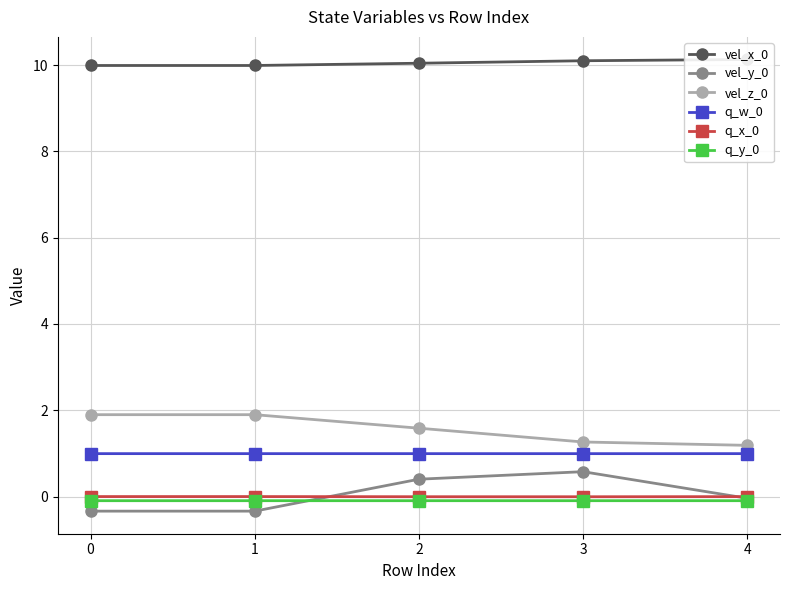

Reading left to right, what are all the values shown in this chart?

vel_x_0: 0=10.0	1=10.0	2=10.0	3=10.1	4=10.1
vel_y_0: 0=-0.3	1=-0.3	2=0.4	3=0.6	4=-0.0
vel_z_0: 0=1.9	1=1.9	2=1.6	3=1.3	4=1.2
q_w_0: 0=1.0	1=1.0	2=1.0	3=1.0	4=1.0
q_x_0: 0=0.0	1=0.0	2=-0.0	3=-0.0	4=-0.0
q_y_0: 0=-0.1	1=-0.1	2=-0.1	3=-0.1	4=-0.1